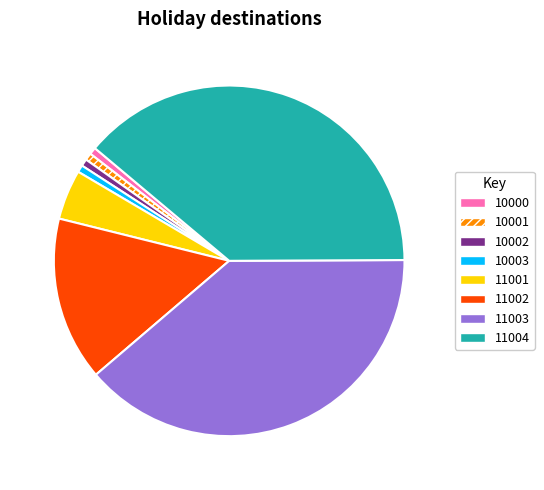

Is it true that 10003 is 1% of the pie?

True